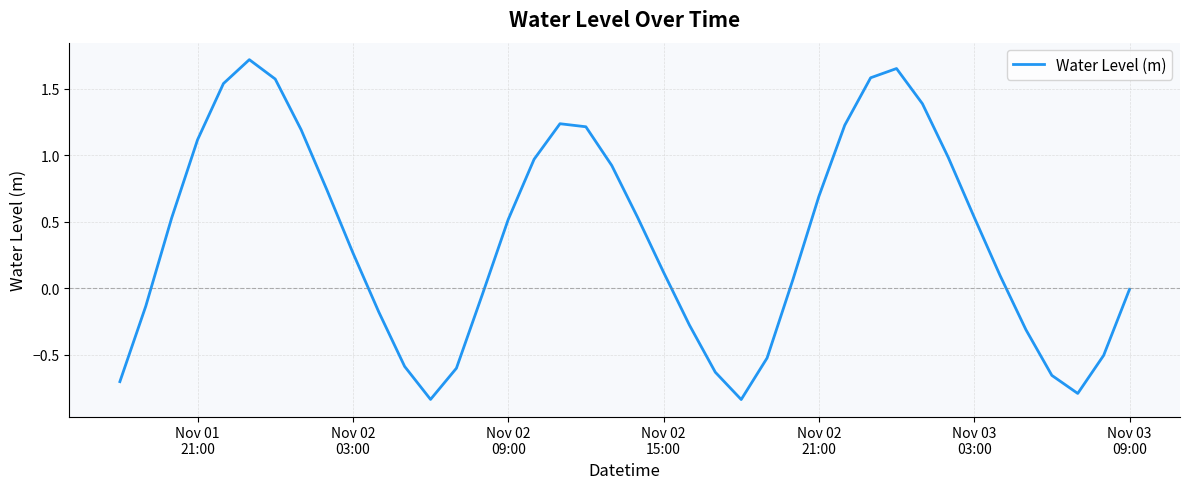

What is the maximum value shown in the chart?

1.7